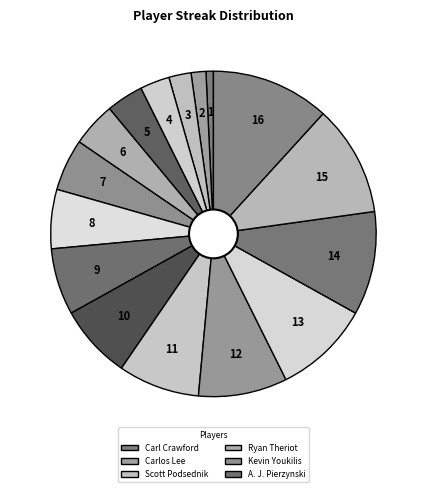

How many segments does this pie chart have?

16